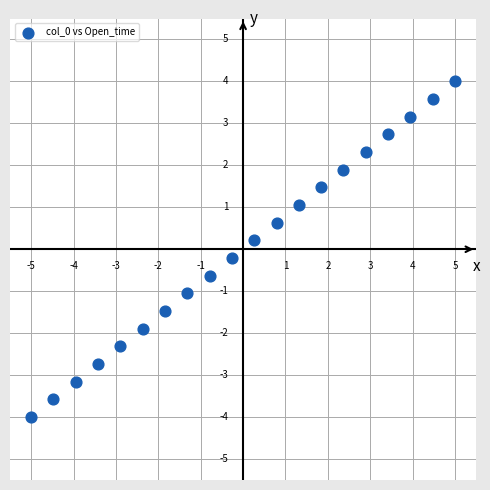

What is the range of Y values (max minus min)?

8.0